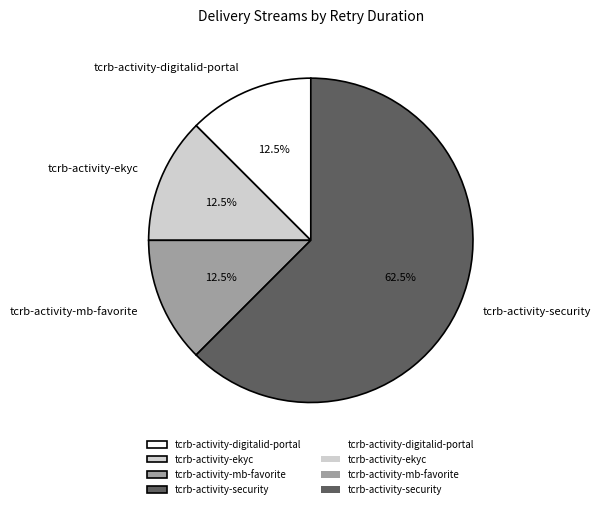

Which category has the biggest portion of the pie?

tcrb-activity-security